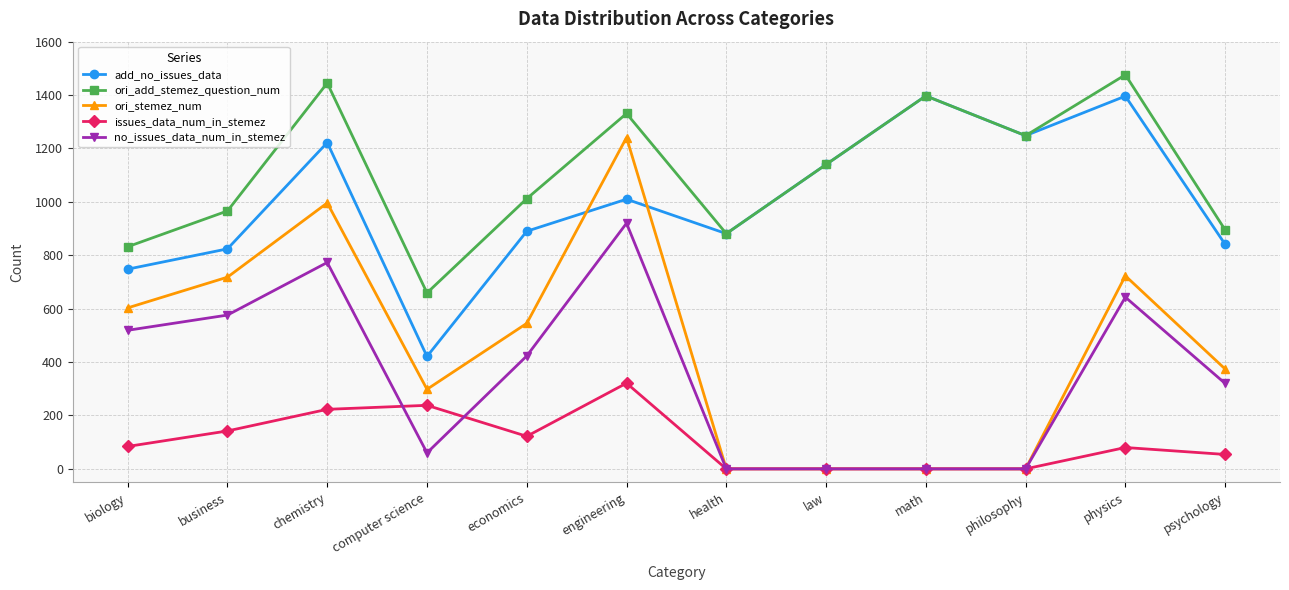

How many values in the ori_stemez_num series are below 545?

6